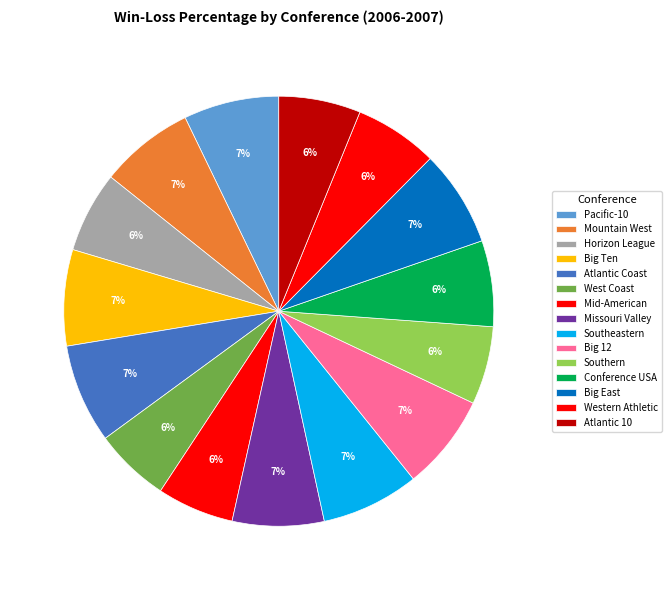

What percentage is the Big East slice, to the nearest percent?

7%